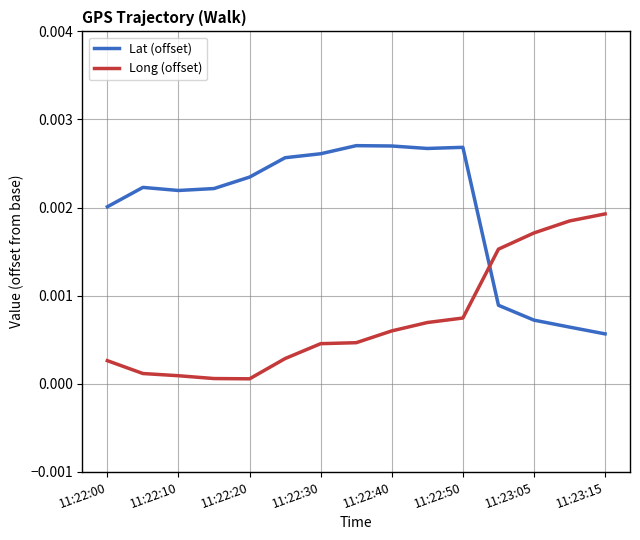

Which series has the largest total across all categories?

Lat (offset)